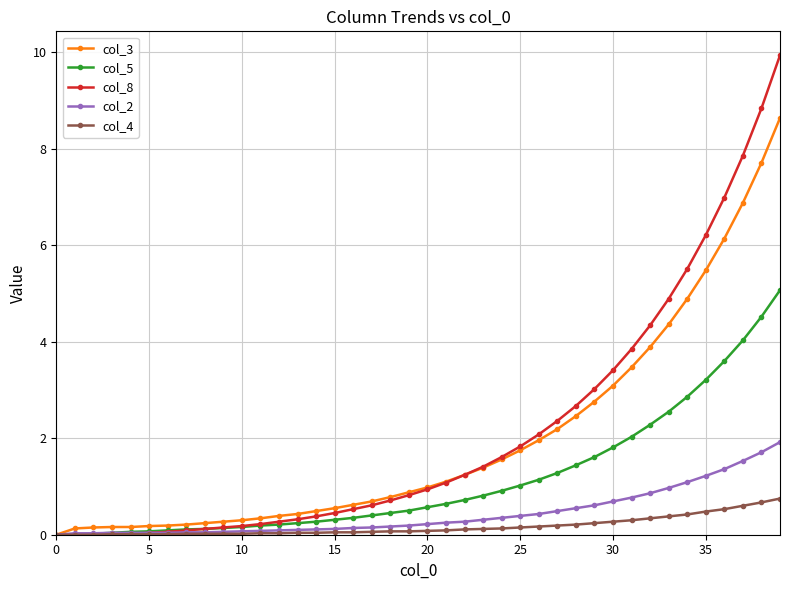

List the series in order of their peak value, lowest first.

col_4, col_2, col_5, col_3, col_8